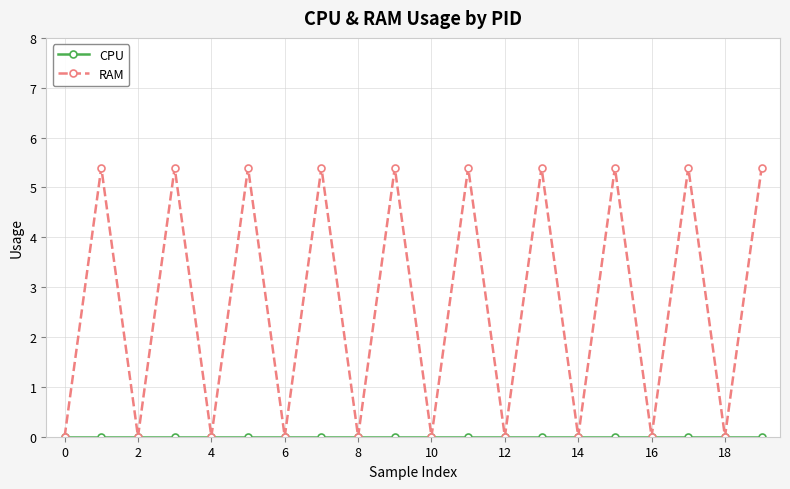

Which series has the largest total across all categories?

RAM